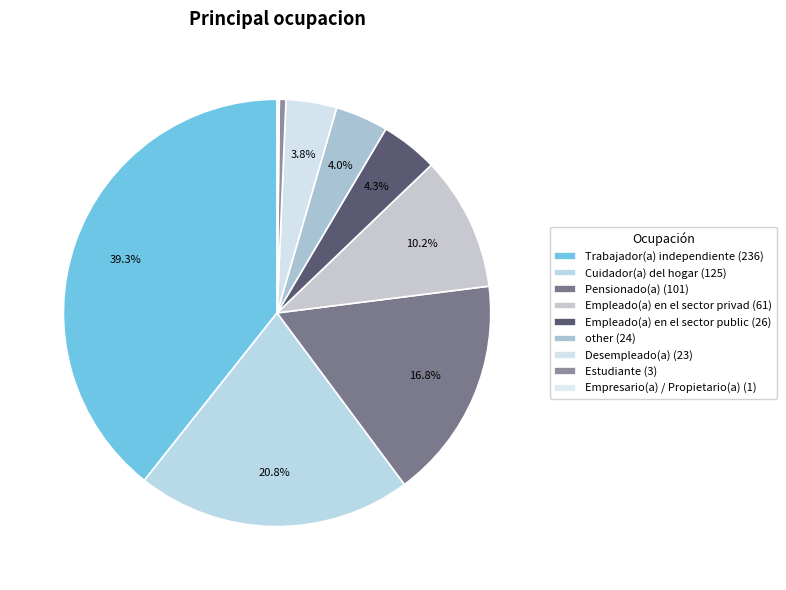

Is there a majority slice in this chart?

No